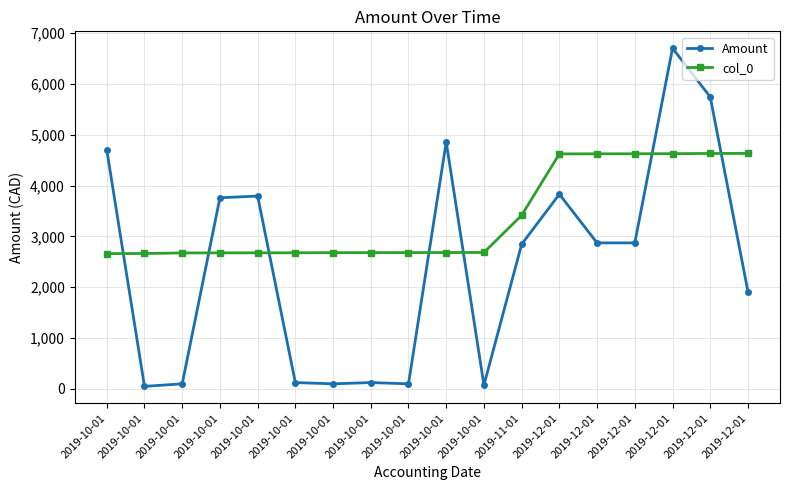

At which label does col_0 reach its minimum?

2019-10-01